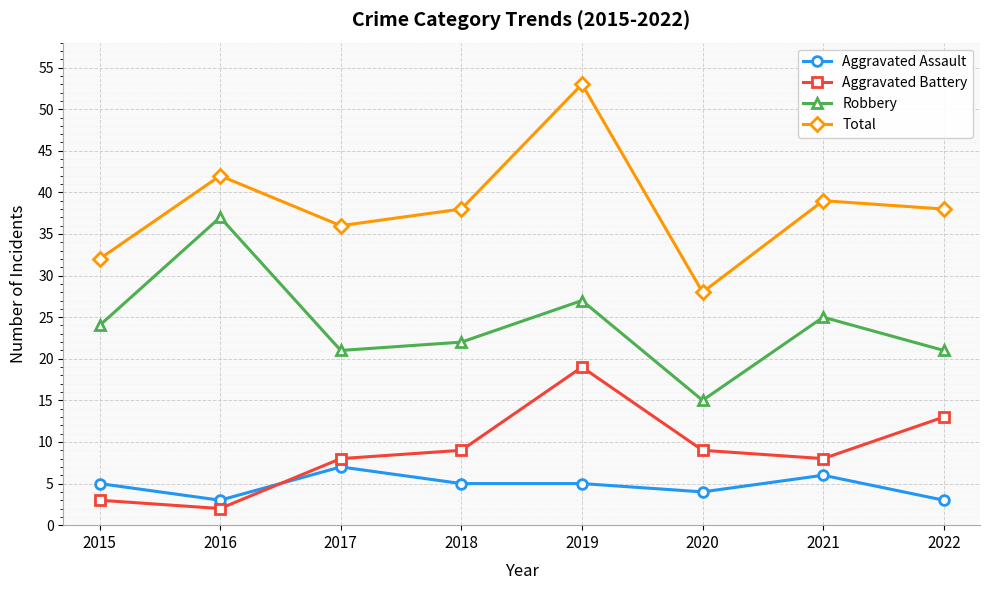

At which category is the sum across all series the highest?

2019